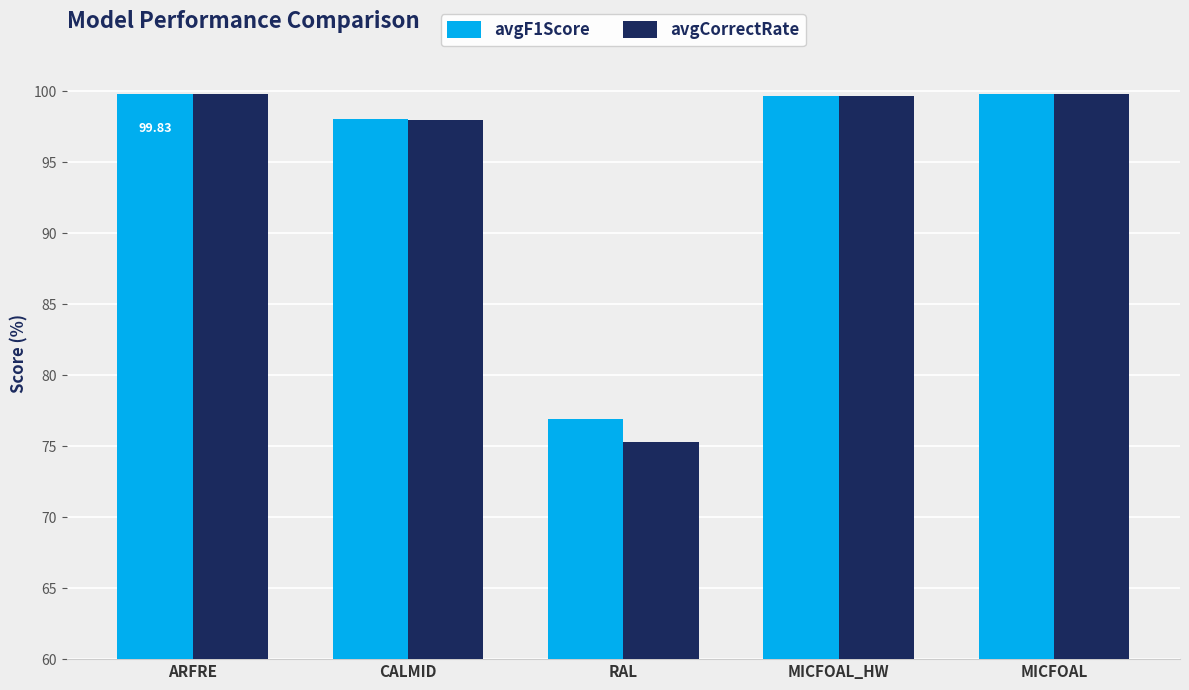

What is the difference between the maximum and minimum values in the avgCorrectRate series?

24.5